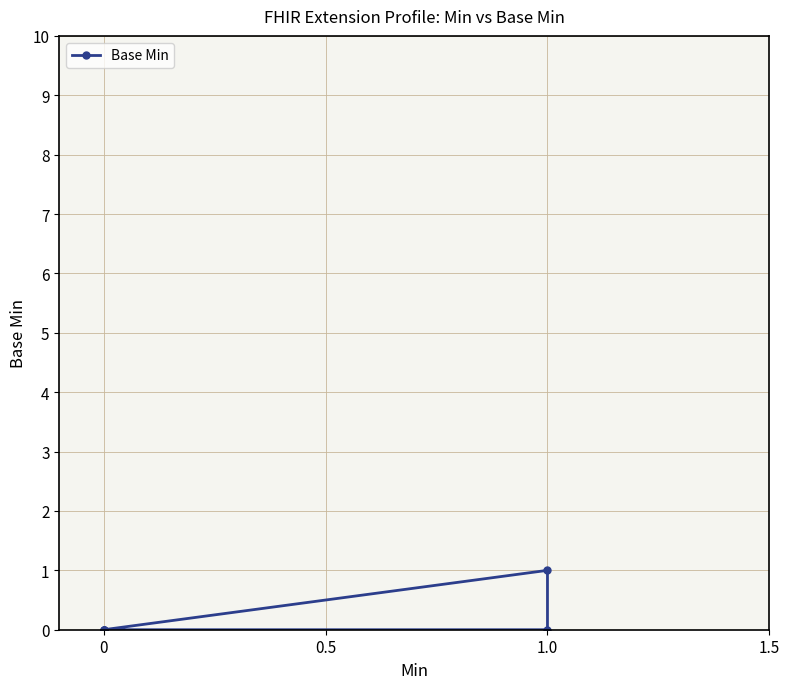

Reading right to left, extract all data points from this chart.

0	1	0	0	0	0